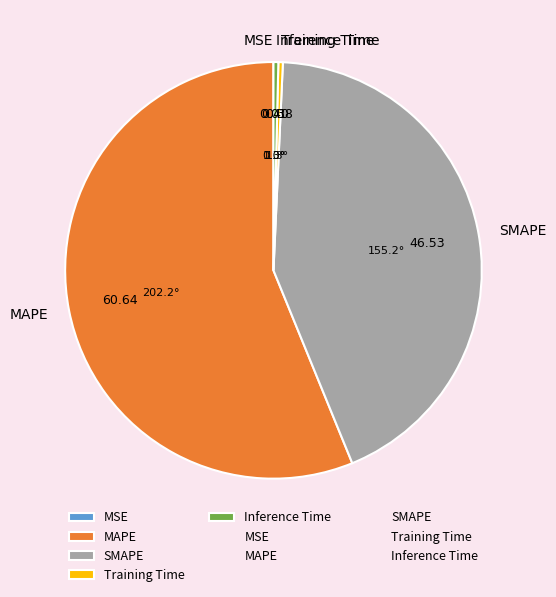

Is the sum of Inference Time and SMAPE greater than half?

No